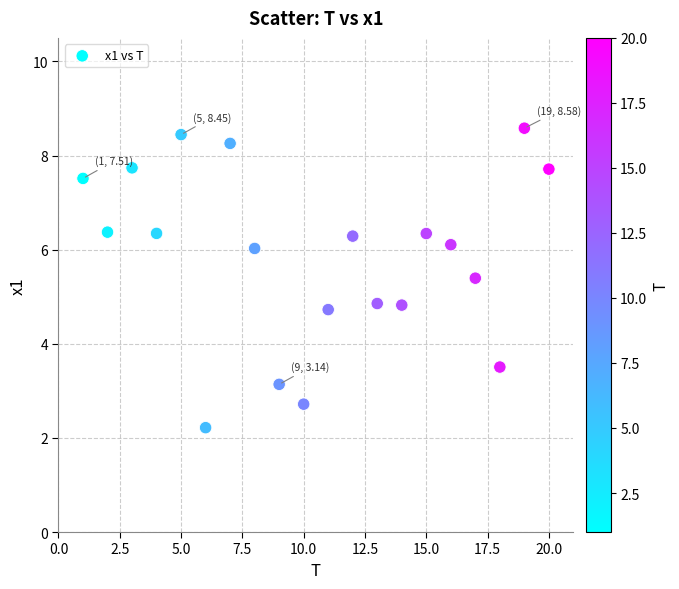

What is the range of Y values (max minus min)?

6.4